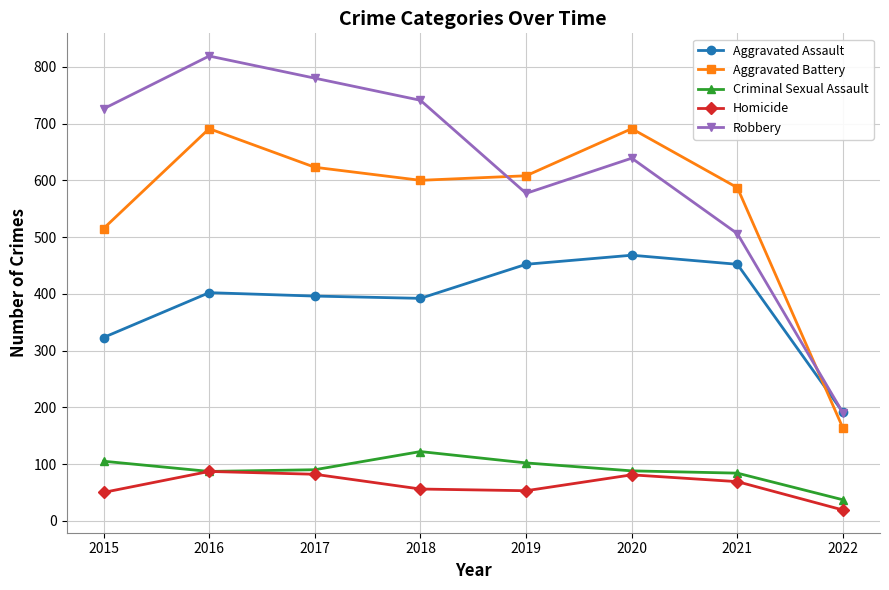

What is the difference between the highest and lowest values at 2022?

172